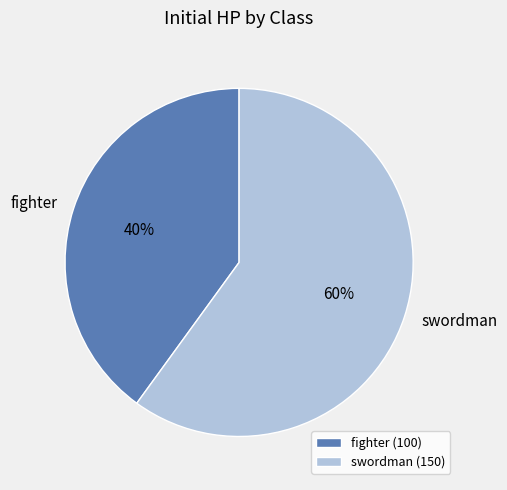

What percentage is the fighter slice, to the nearest percent?

40%